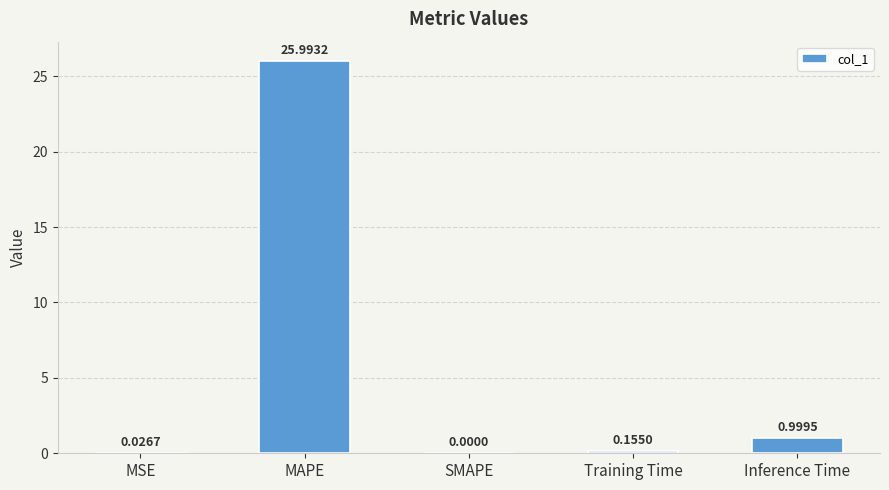

At which label is the value closest to 12?

Inference Time